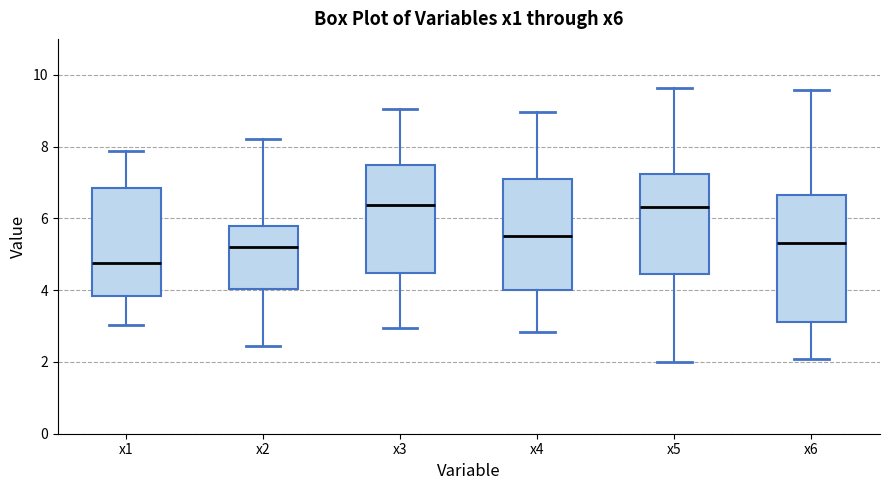

Where does the lower whisker of the box for x6 end on the y-axis? The values are not printed on the chart, so give them approximately, as read against the axis.

2.0